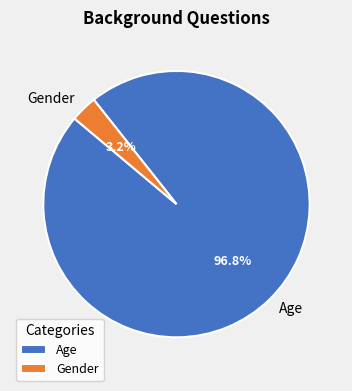

Which slice represents more than half of the pie?

Age